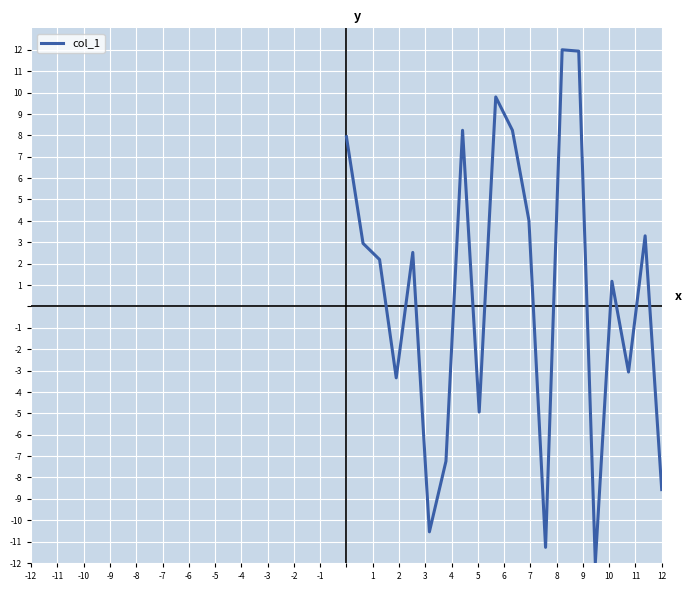

What is the maximum value shown in the chart?

12.0